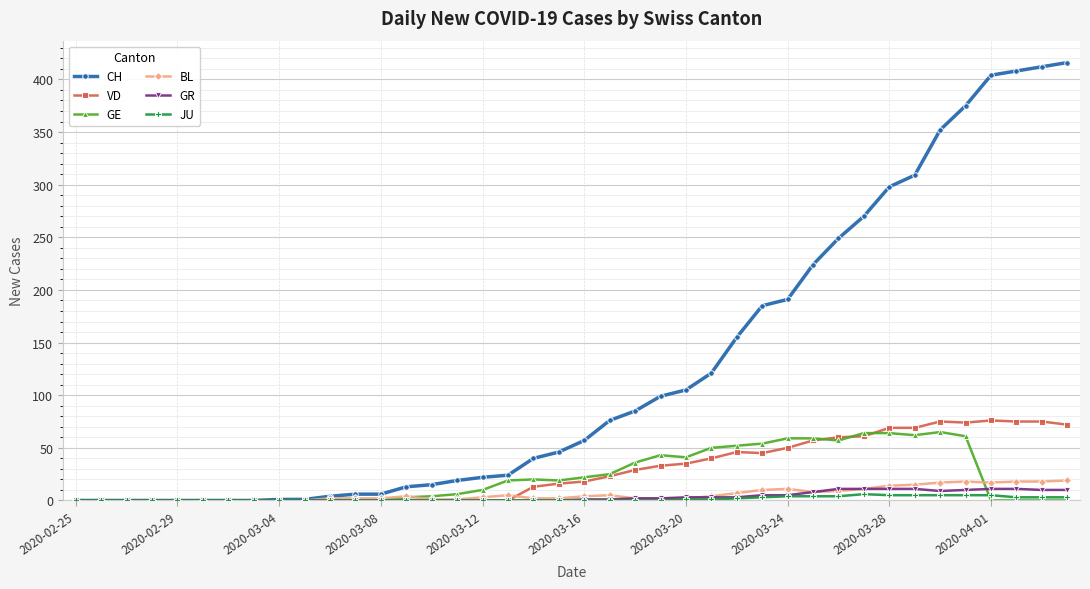

What is the maximum value for JU?

6